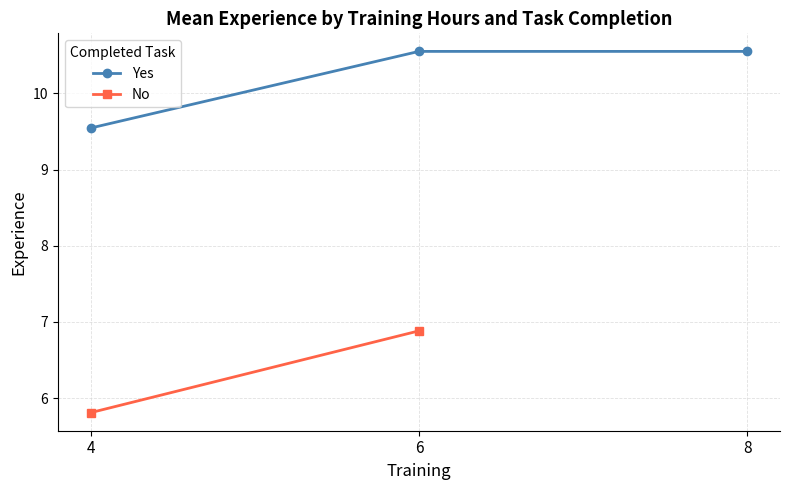

Which series has the widest spread of values?

No